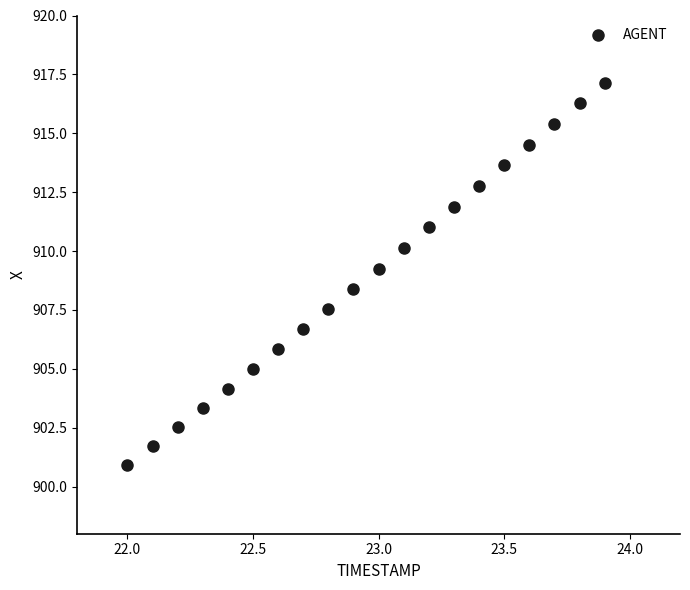

What Y value in the scatter plot is closest to 909?

909.3